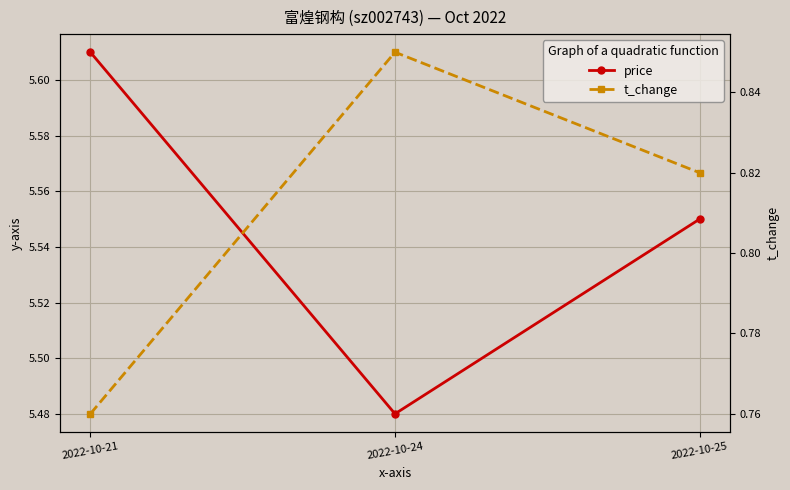

Reading left to right, extract all data points from this chart.

price: 2022-10-21=5.6	2022-10-24=5.5	2022-10-25=5.5
t_change: 2022-10-21=0.8	2022-10-24=0.8	2022-10-25=0.8